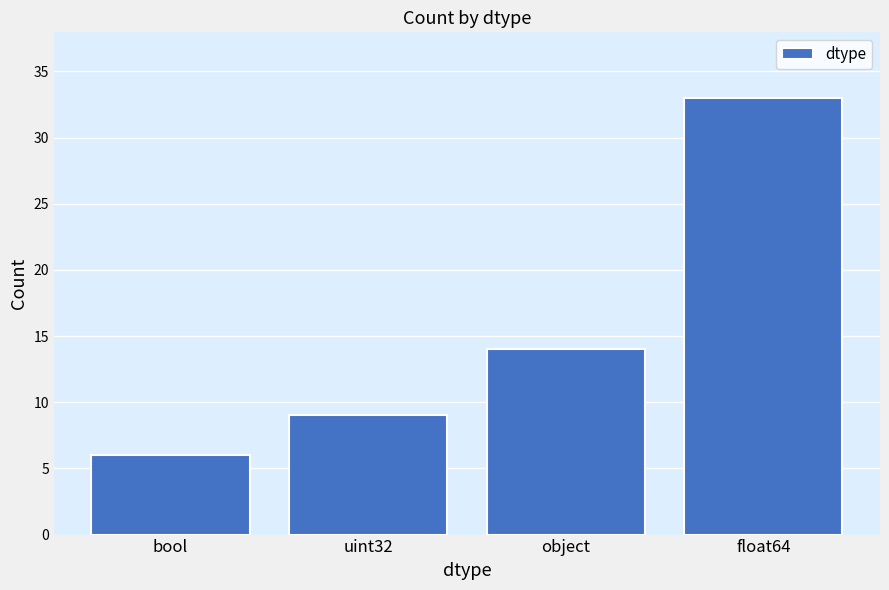

How many bars are there in total?

4